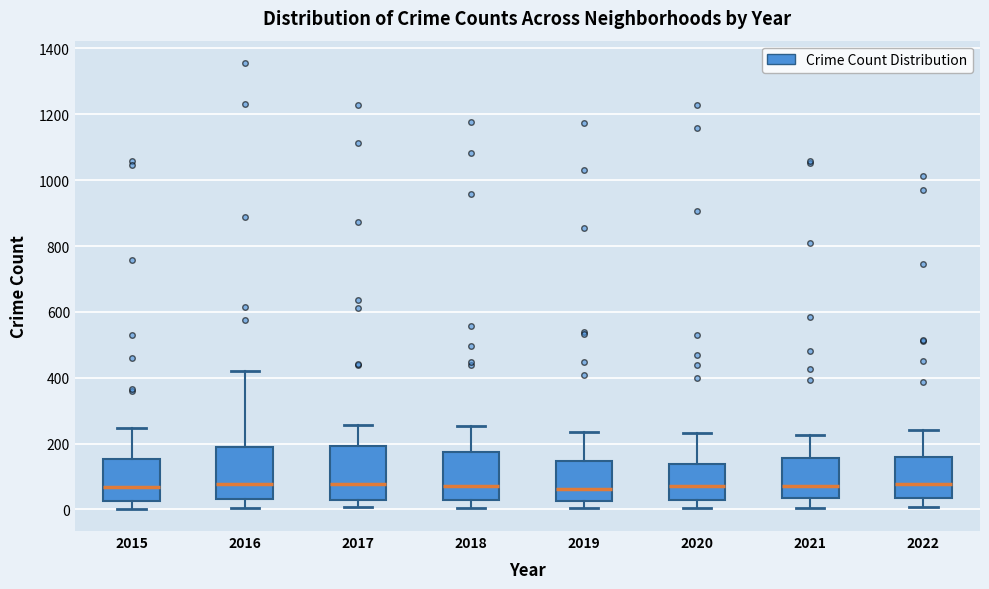

Reading left to right, read every box against the y-axis: the position of its median line, the range the box covers, and the ends of its whiskers. The values are not printed on the chart, so give them approximately, as read against the axis.

2015: median 60, box 20 to 160, whiskers 0 to 240
2016: median 80, box 40 to 180, whiskers 0 to 420
2017: median 80, box 20 to 200, whiskers 0 to 260
2018: median 80, box 40 to 180, whiskers 0 to 260
2019: median 60, box 20 to 140, whiskers 0 to 240
2020: median 80, box 40 to 140, whiskers 0 to 240
2021: median 80, box 40 to 160, whiskers 0 to 220
2022: median 80, box 40 to 160, whiskers 0 to 240